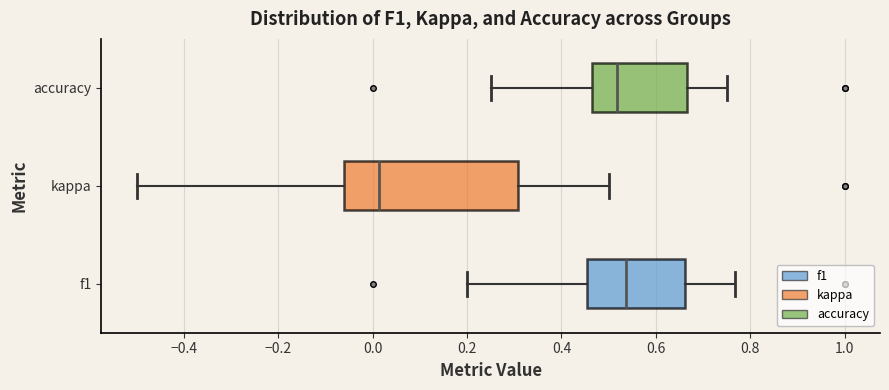

Which box has the furthest to the right median line?

f1